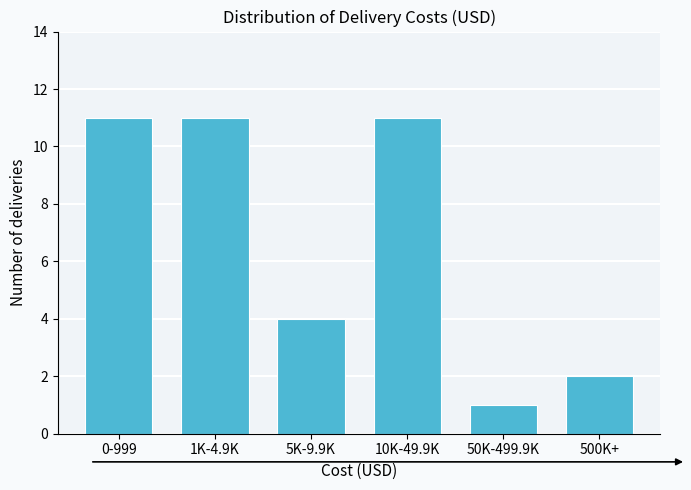

Reading right to left, transcribe all the data shown in this chart.

500K+=2	50K-499.9K=1	10K-49.9K=11	5K-9.9K=4	1K-4.9K=11	0-999=11